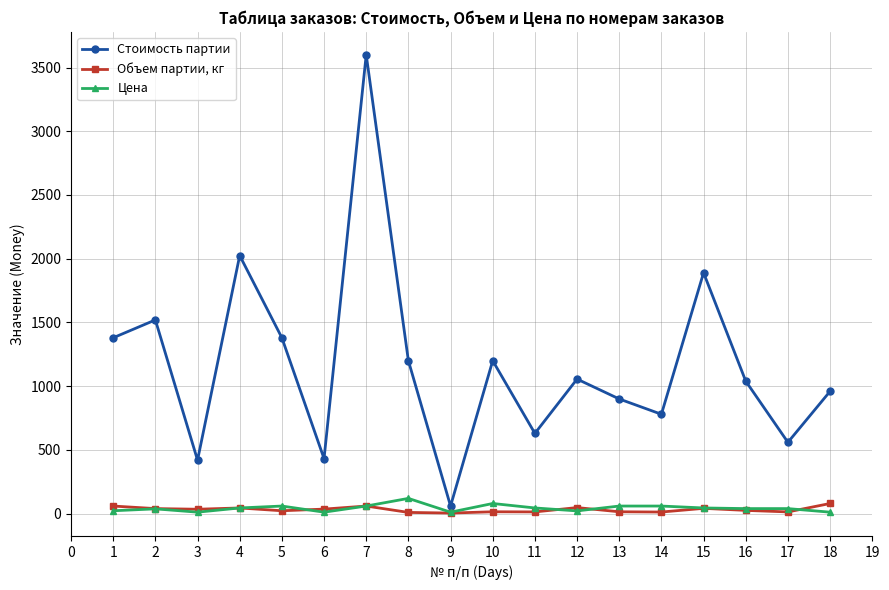

Does the chart have visible grid lines?

Yes